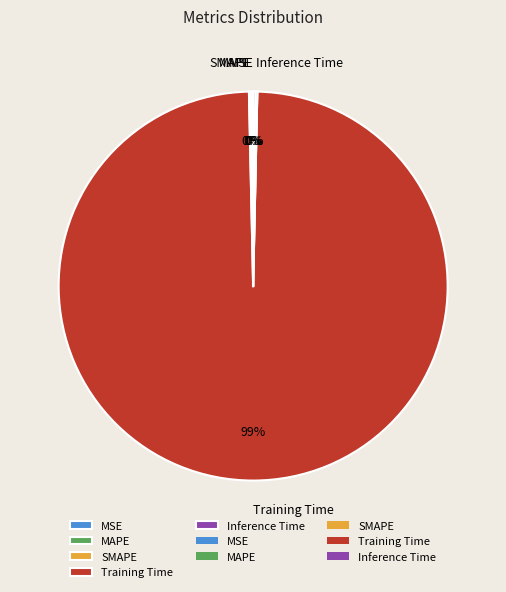

Which category has the biggest portion of the pie?

Training Time